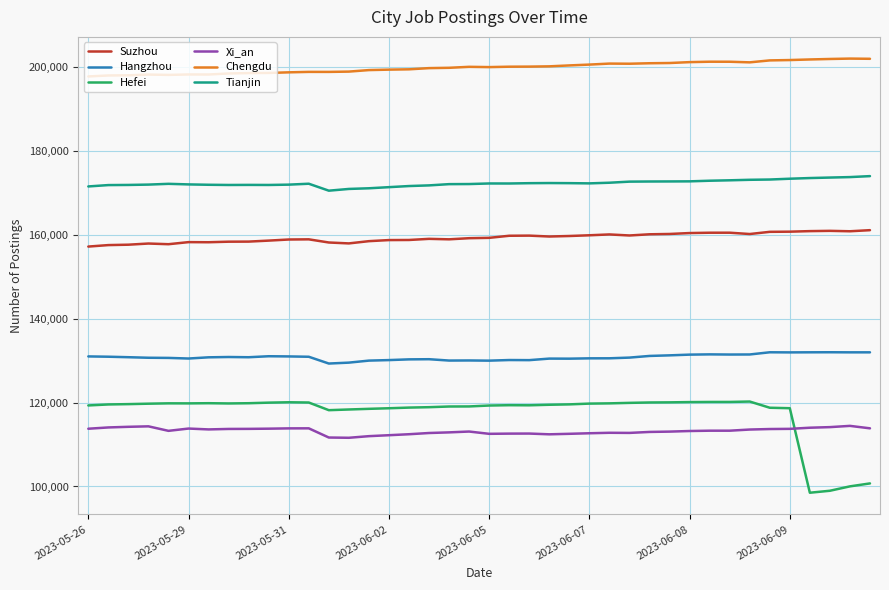

True or false: Hefei and Suzhou intersect in this chart.

False